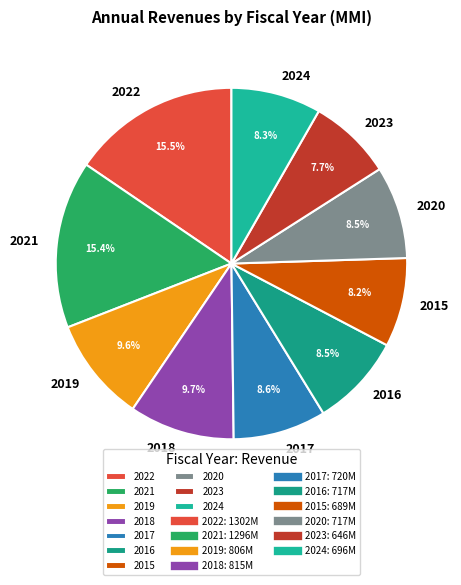

What percentage is the 2021 slice, to the nearest percent?

15%